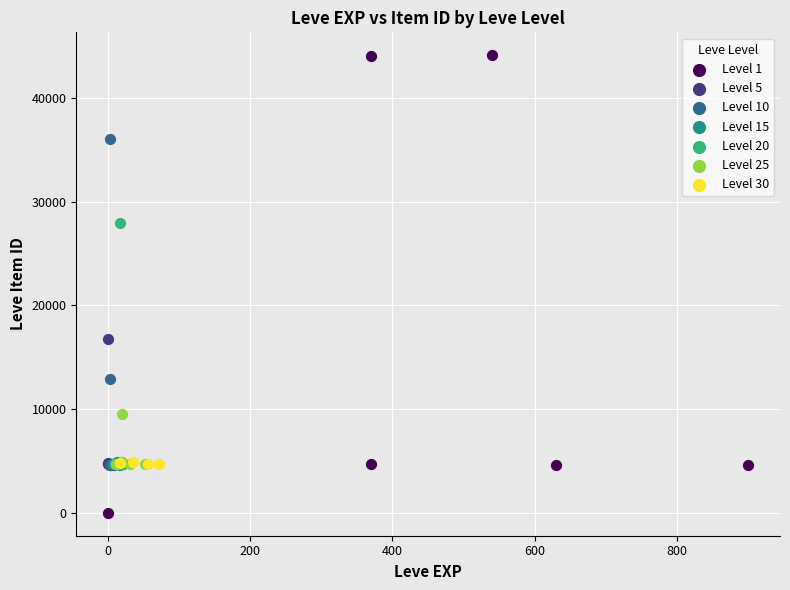

Which series contains the lowest Y value?

Level 1